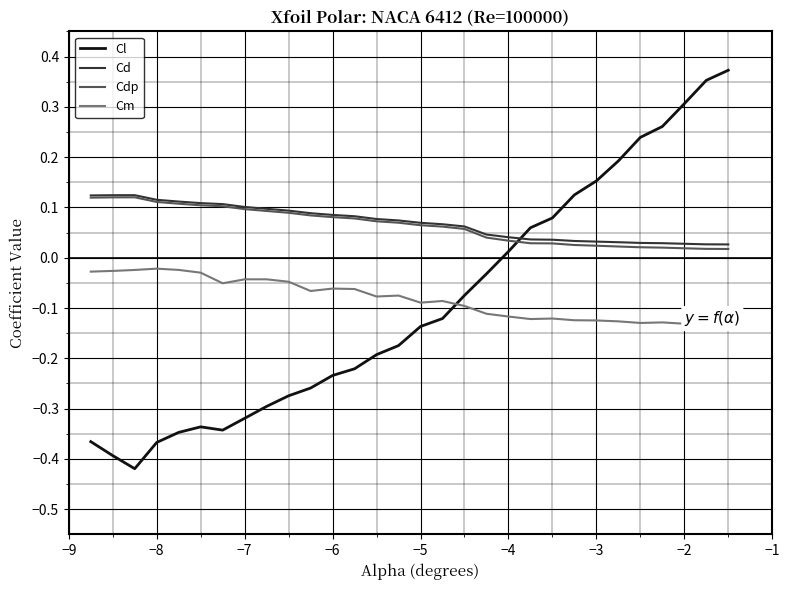

Which series has the largest range (max minus min)?

Cl